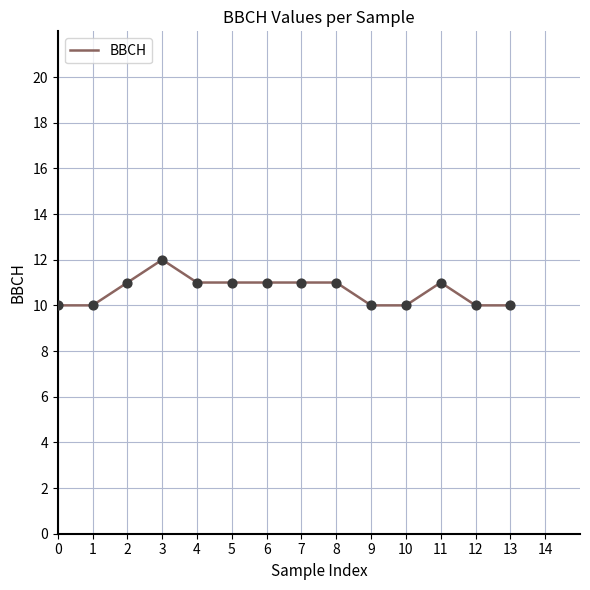

What is the ratio of the value at 6 to the value at 2?

1.0